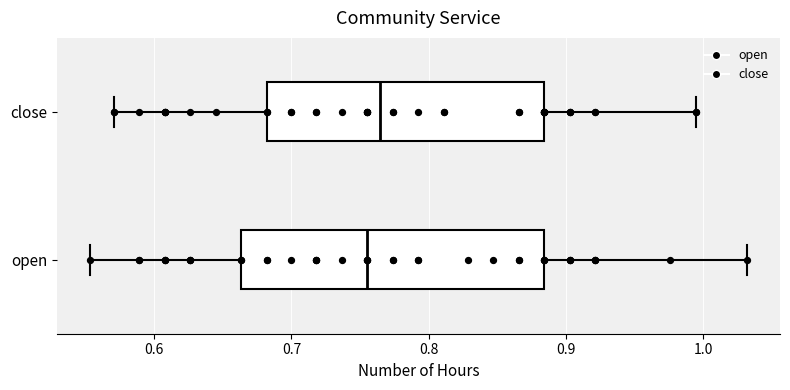

Reading bottom to top, read every box against the x-axis: the position of its median line, the range the box covers, and the ends of its whiskers. The values are not printed on the chart, so give them approximately, as read against the axis.

open: median 0.76, box 0.66 to 0.88, whiskers 0.55 to 1.03
close: median 0.76, box 0.68 to 0.88, whiskers 0.57 to 1.00